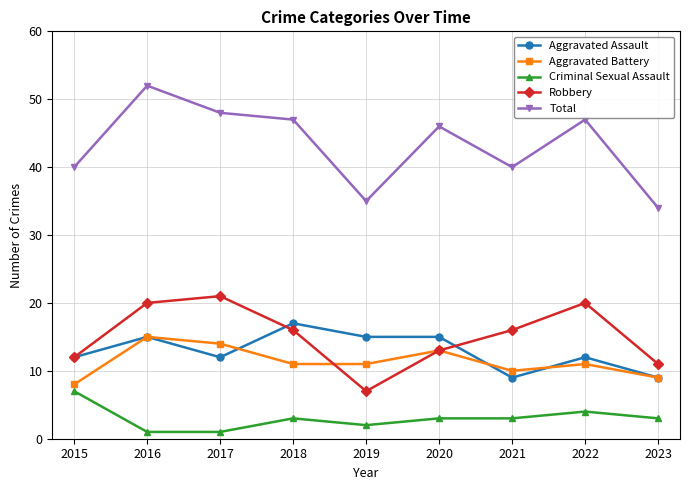

At which category is the sum across all series the highest?

2016